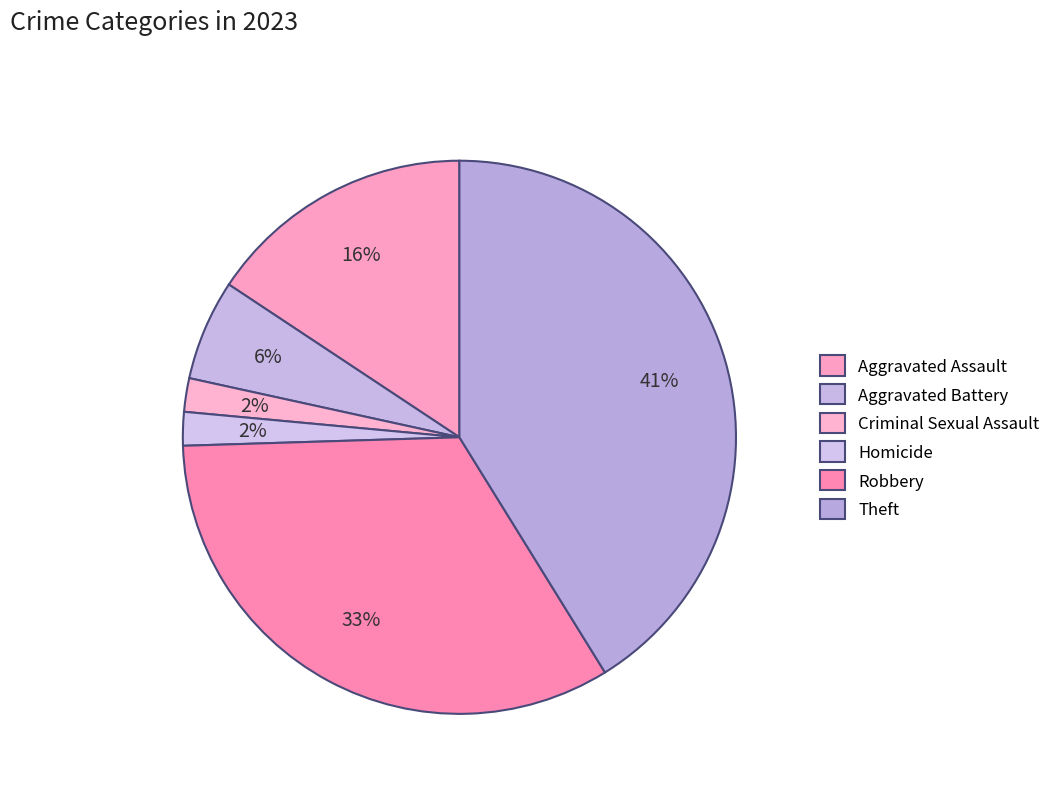

True or false: Aggravated Assault accounts for 16% of the total.

True